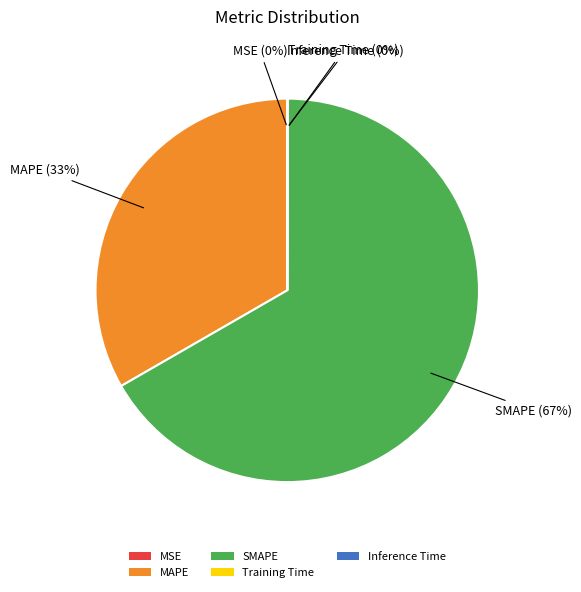

What is the majority slice?

SMAPE